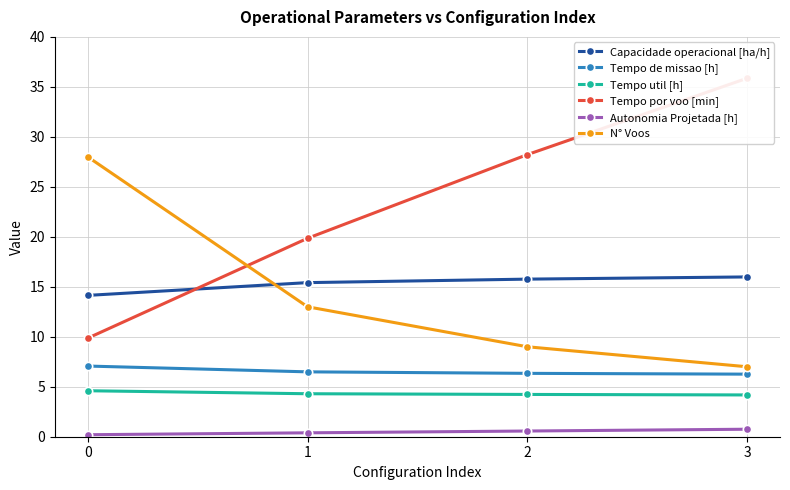

Reading left to right, what are all the values shown in this chart?

Capacidade operacional [ha/h]: 0=14.1	1=15.4	2=15.8	3=16.0
Tempo de missao [h]: 0=7.1	1=6.5	2=6.3	3=6.3
Tempo util [h]: 0=4.6	1=4.3	2=4.2	3=4.2
Tempo por voo [min]: 0=9.9	1=19.9	2=28.2	3=35.9
Autonomia Projetada [h]: 0=0.2	1=0.4	2=0.6	3=0.8
N° Voos: 0=28.0	1=13.0	2=9.0	3=7.0